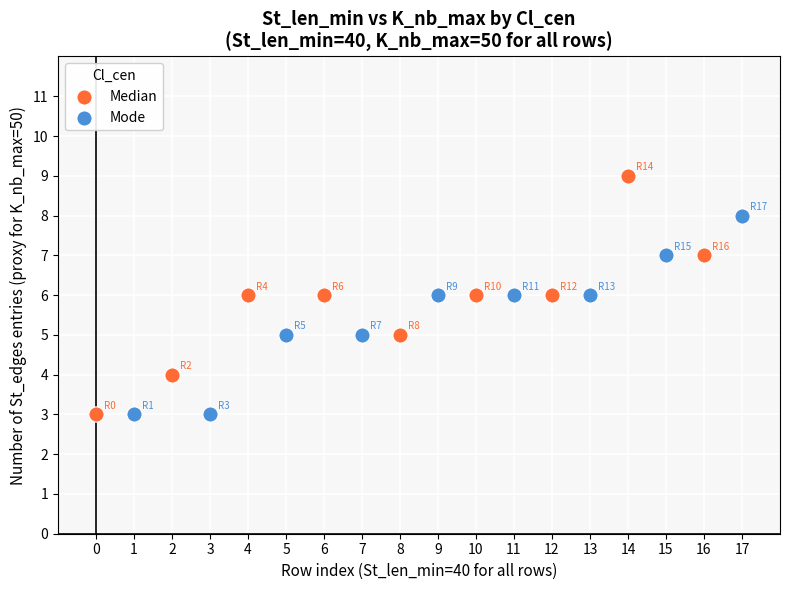

What are all the series names shown in the legend?

Median, Mode